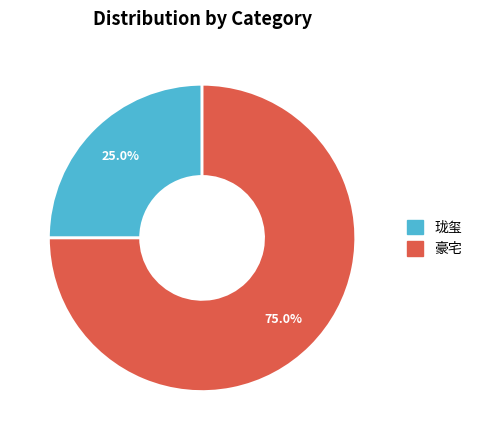

To the nearest percent, what portion does 豪宅 represent?

75%